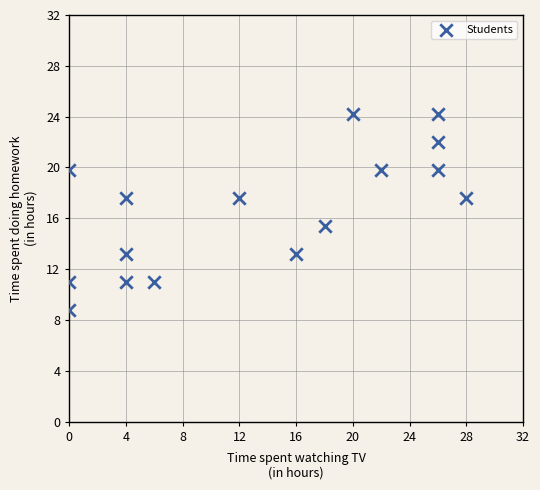

What Y value in the scatter plot is closest to 16?

15.4